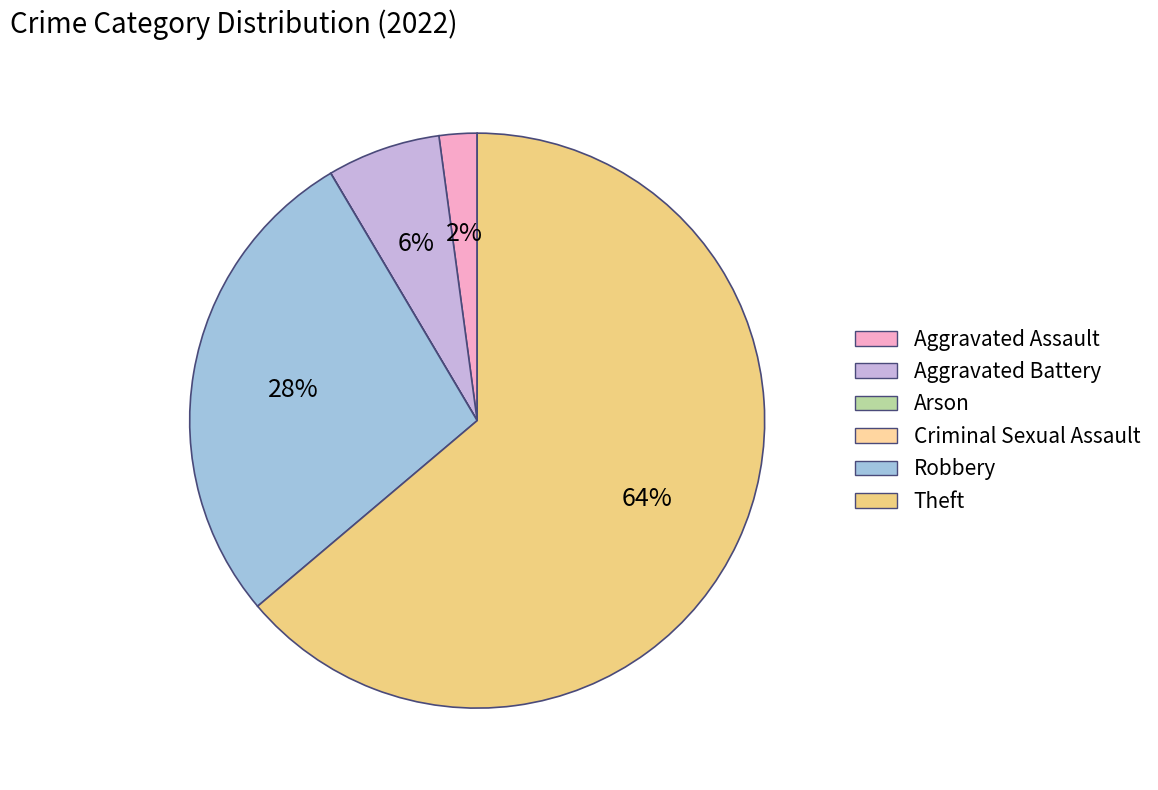

Which slice represents more than half of the pie?

Theft